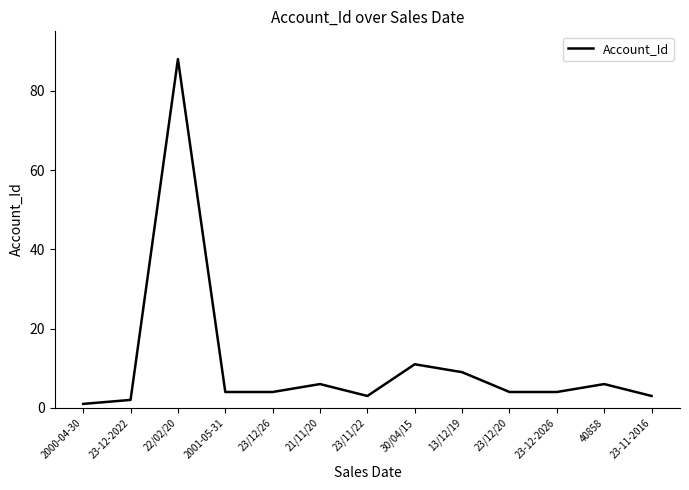

Reading left to right, transcribe all the data shown in this chart.

1	2	88	4	4	6	3	11	9	4	4	6	3